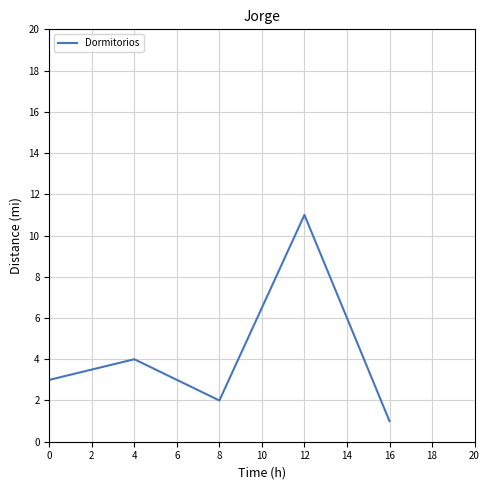

List the labels in order of value, smallest first.

16, 8, 0, 4, 12